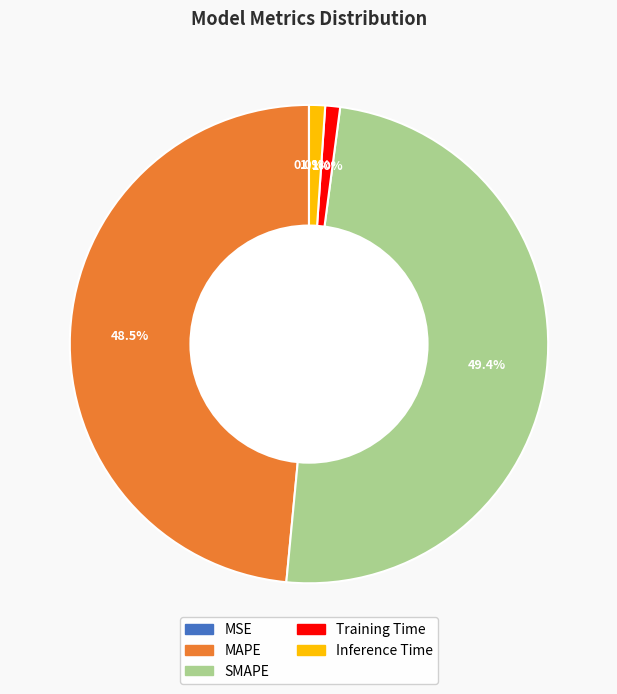

Which slice is the largest?

SMAPE